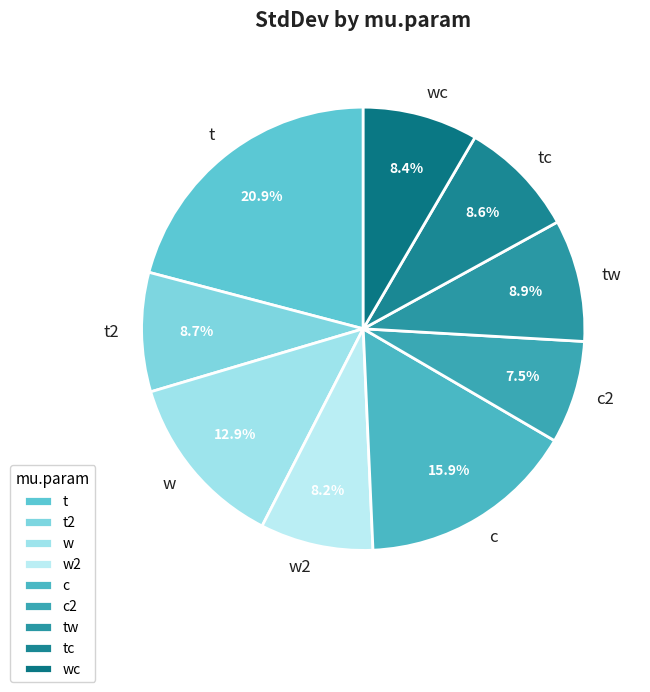

What percentage do wc and t2 together represent?

17.1%